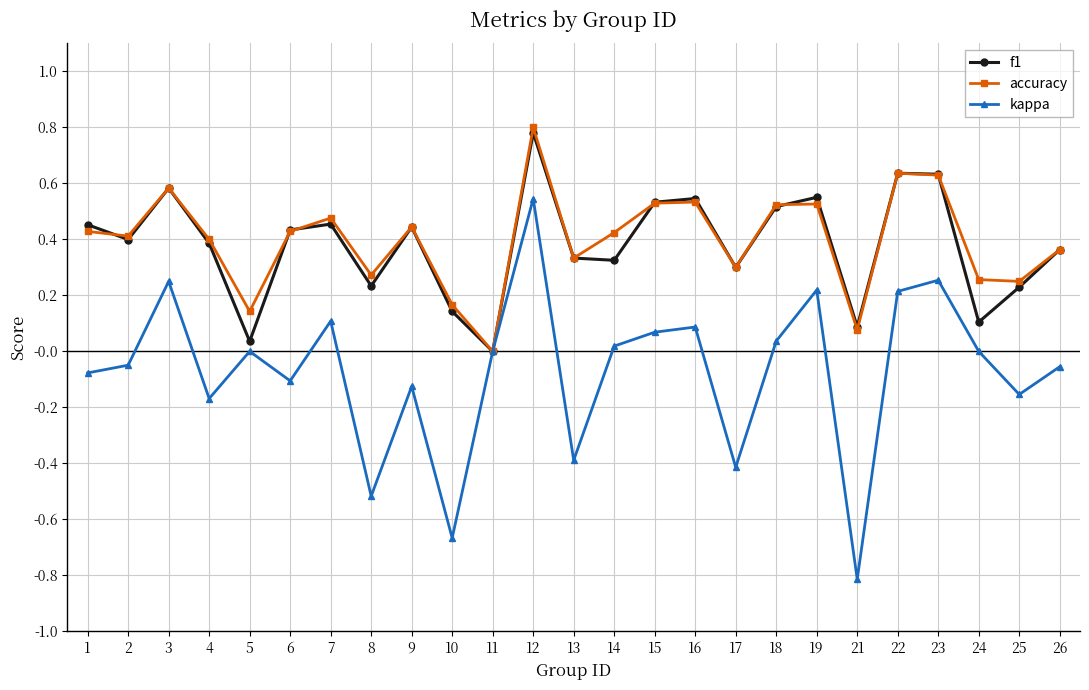

Between 18 and 23, which series saw the biggest shift?

kappa